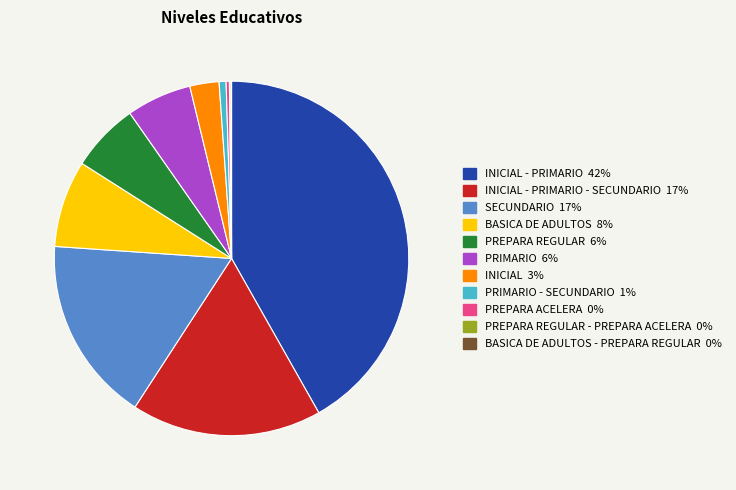

Does any single category account for the majority?

No